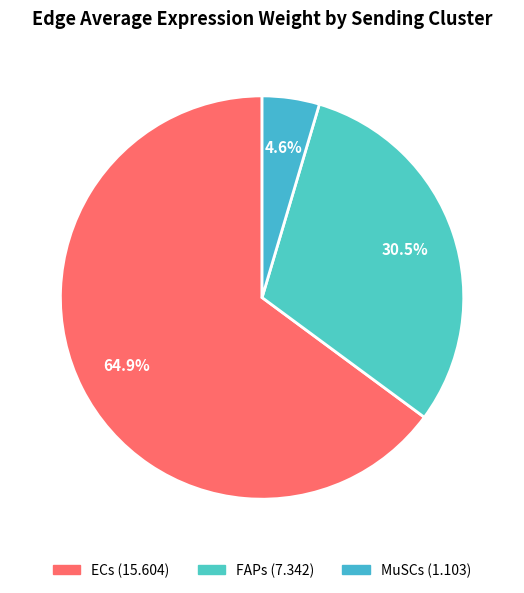

Does ECs account for over 50% of the chart?

Yes